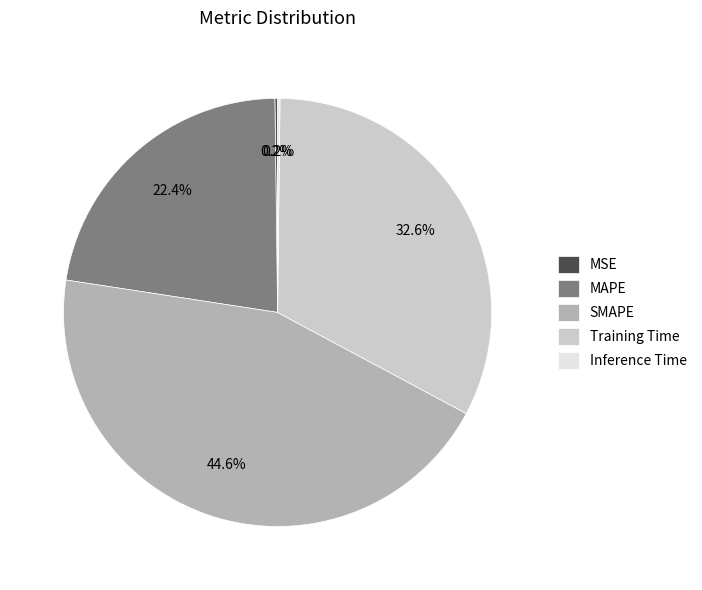

Is SMAPE the majority of the pie?

No